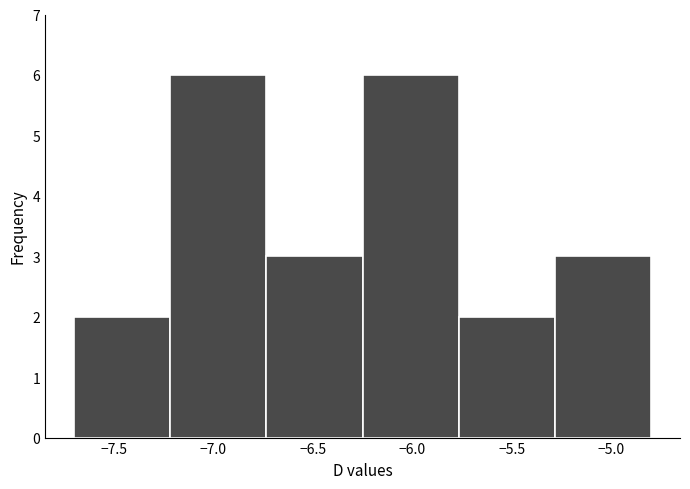

Reading left to right, list every bar in this chart as the range it spans on the x-axis followed by its height. Neither the bar edges nor the heights are printed on the chart, so give them approximately, as read against the axes.

-7.70 to -7.20: 2
-7.20 to -6.75: 6
-6.75 to -6.25: 3
-6.25 to -5.75: 6
-5.75 to -5.30: 2
-5.30 to -4.80: 3